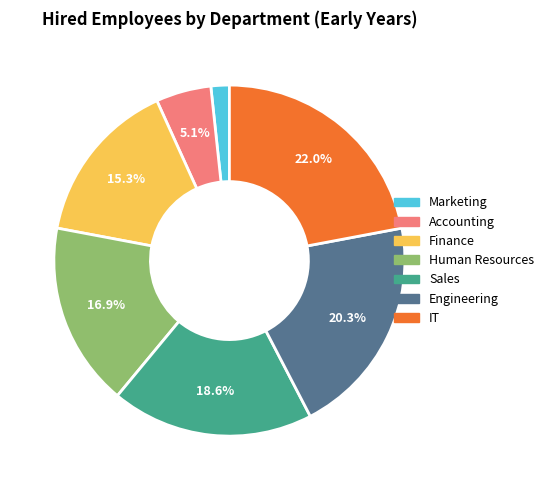

Which category has the biggest portion of the pie?

IT